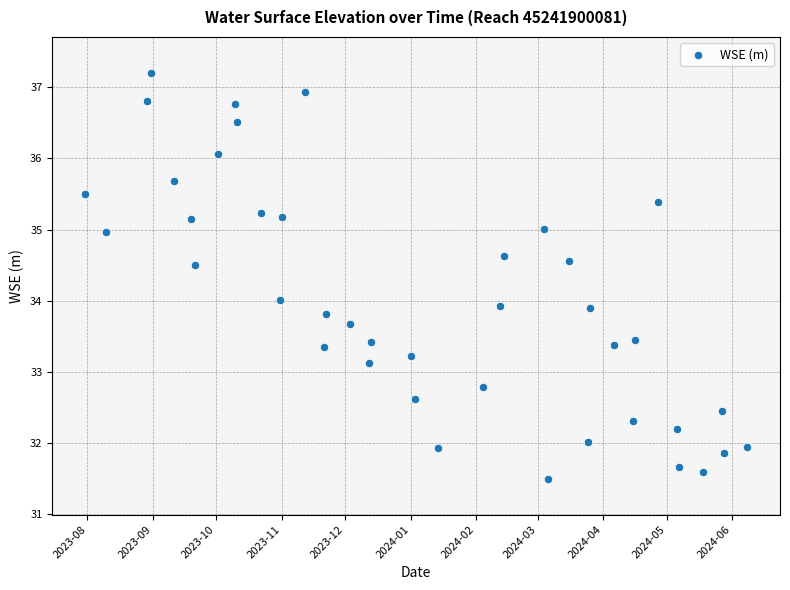

What is the range of Y values (max minus min)?

5.7